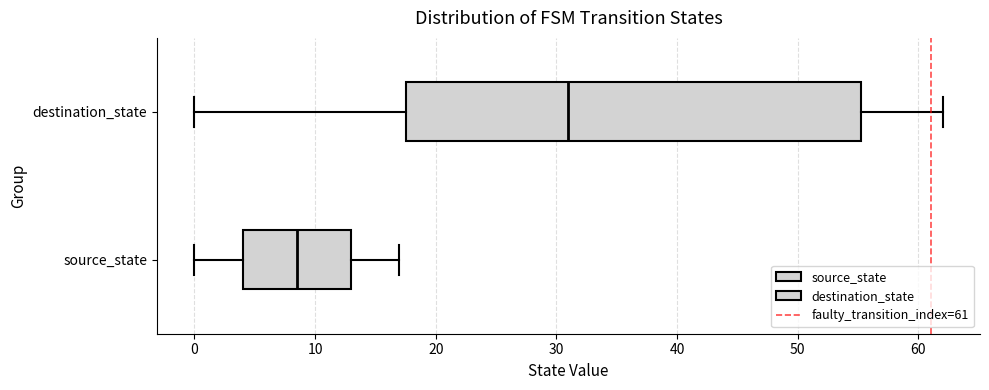

Where does the right whisker of the box for destination_state end on the x-axis? The values are not printed on the chart, so give them approximately, as read against the axis.

62